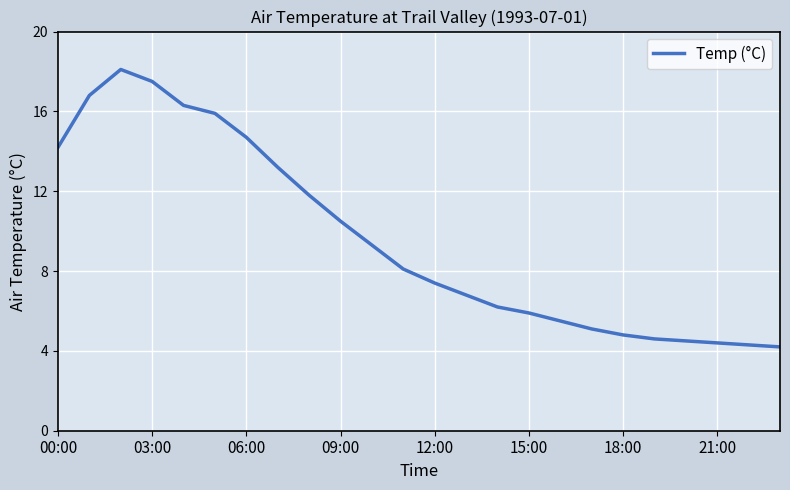

What is the difference between the maximum and minimum values?

13.9